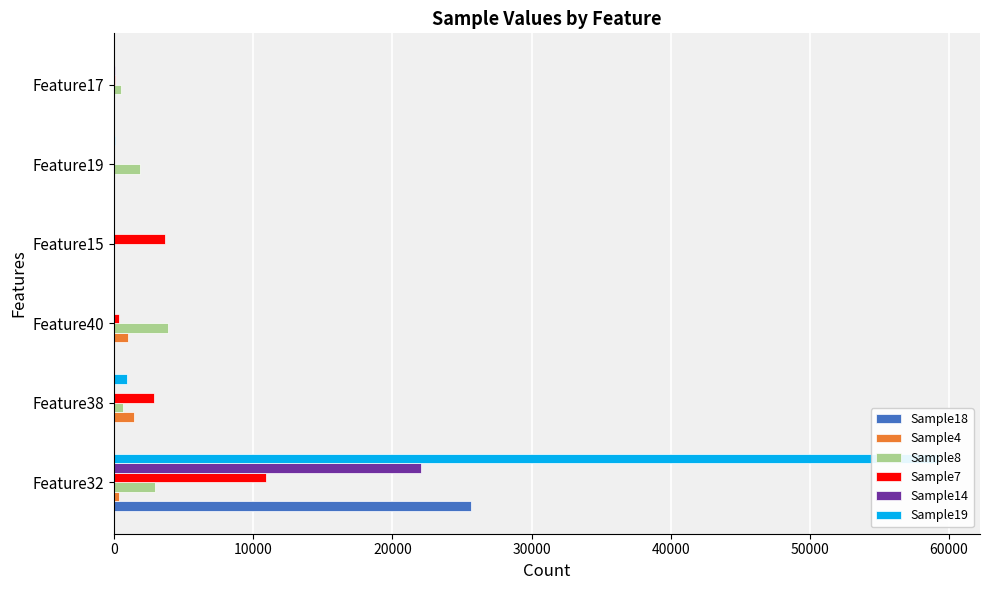

How many categories are shown in the chart?

6